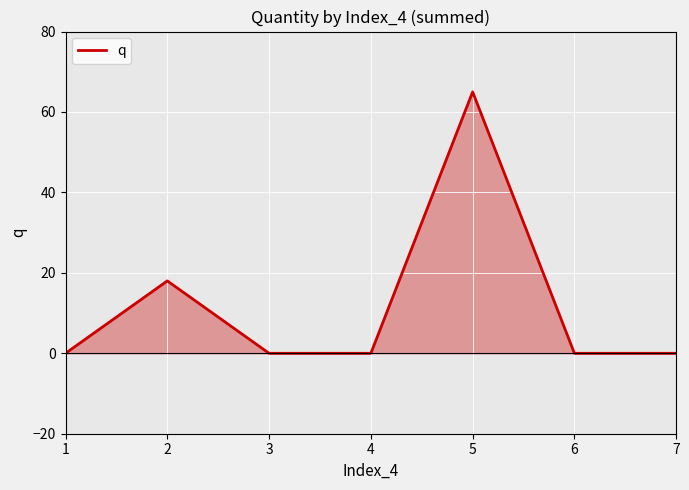

Is it true that the value at 4 is 0?

True